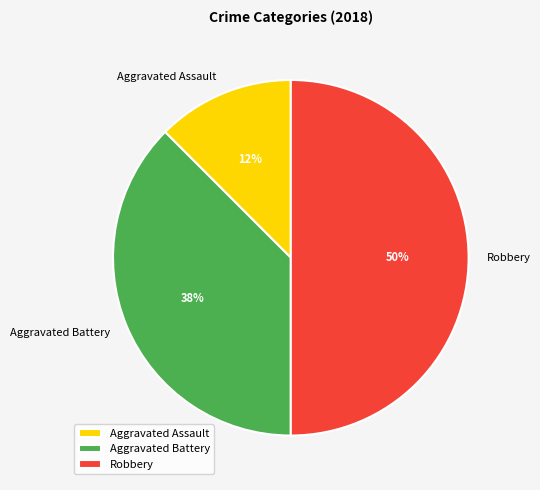

What is the ratio of the value at Aggravated Assault to the value at Aggravated Battery?

0.3